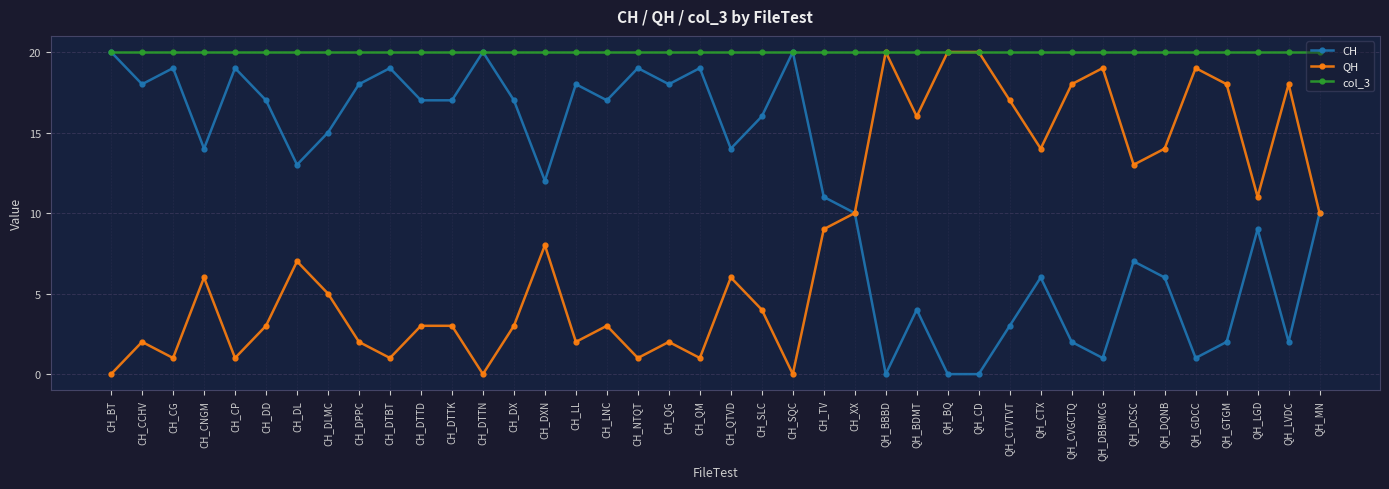

What position from the left is QH_CTVTVT?

30